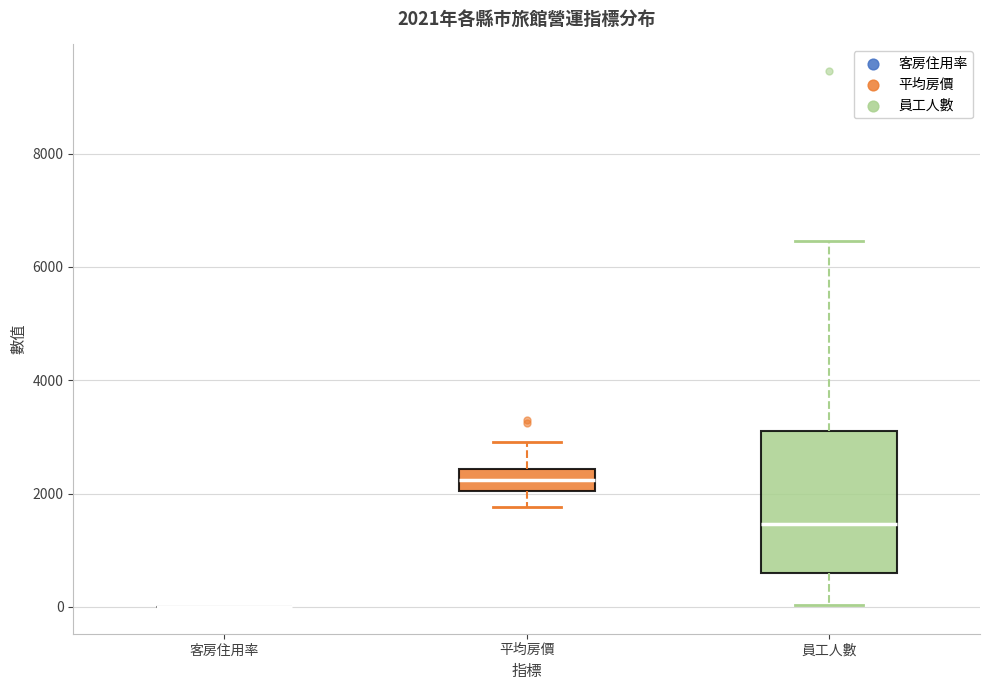

Comparing the boxes themselves (not the whiskers), which one is the tallest?

員工人數